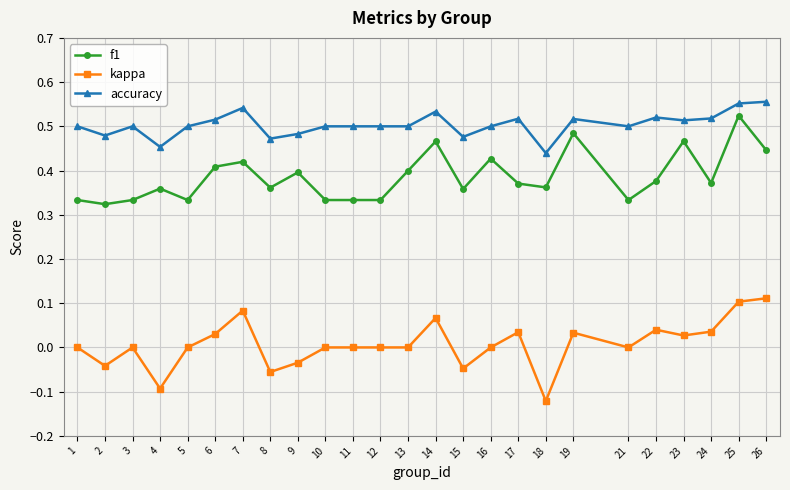

What are all the series names shown in the legend?

f1, kappa, accuracy